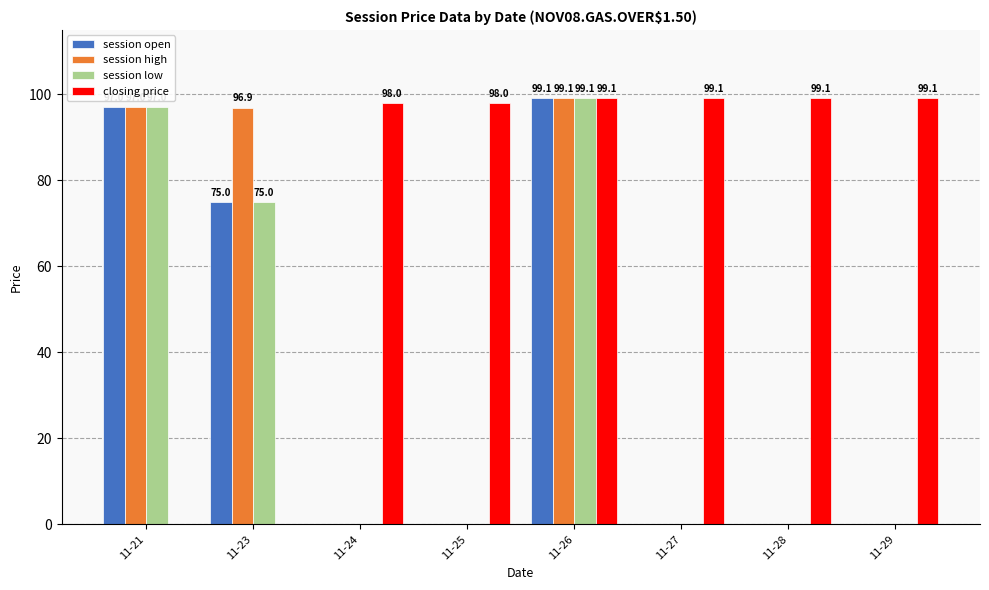

What is the total value across all series at 11-26?

396.4